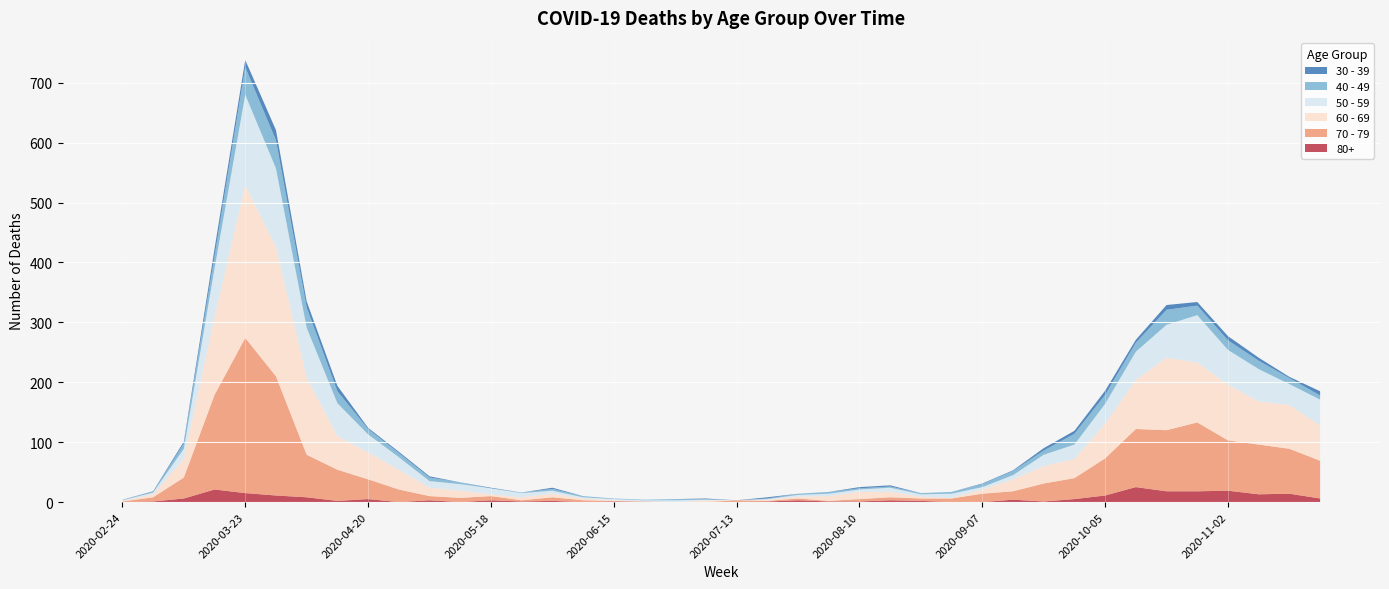

Reading left to right, extract all data points from this chart.

80+: 0	1	6	21	15	11	8	2	5	0	3	0	3	1	2	0	1	0	0	0	0	1	3	1	1	3	2	0	0	4	1	5	11	25	18	18	19	13	14	6
40 - 49: 1	1	9	21	46	47	34	20	9	7	6	3	0	1	3	2	1	1	2	1	0	1	2	3	2	2	2	3	5	7	7	18	15	15	25	16	16	14	10	7
50 - 59: 1	3	17	81	151	131	83	55	30	21	11	11	10	7	5	2	2	2	3	1	0	1	3	4	4	7	4	7	4	7	19	24	33	47	55	79	58	54	35	43
60 - 69: 1	5	31	130	255	216	129	56	45	33	14	12	3	5	6	3	1	0	0	3	0	2	3	8	12	9	3	1	7	20	29	32	58	82	121	100	93	72	73	59
70 - 79: 1	7	35	158	259	199	71	52	33	21	7	7	7	2	6	3	1	1	0	0	3	1	3	1	4	5	4	6	14	14	30	35	62	97	102	115	84	83	75	63
30 - 39: 0	1	3	12	12	17	10	9	2	2	2	0	1	0	2	0	0	0	0	1	0	2	0	0	2	2	0	0	1	1	4	5	7	5	8	6	7	5	2	7